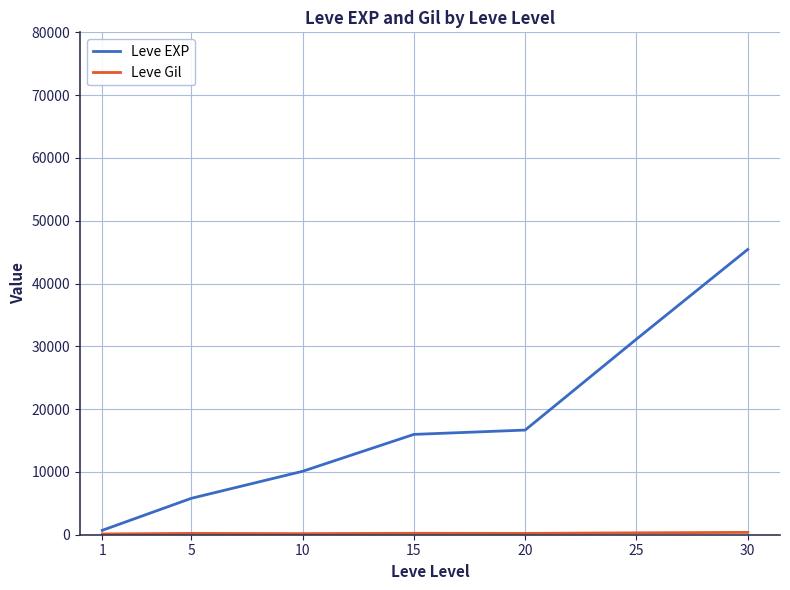

What is the greatest value displayed?

45428.0